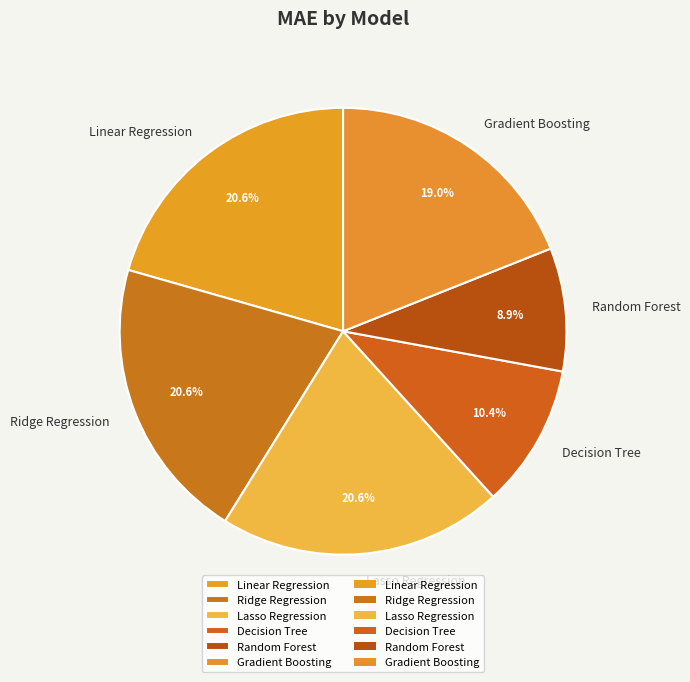

Is it true that Decision Tree is 10% of the pie?

True